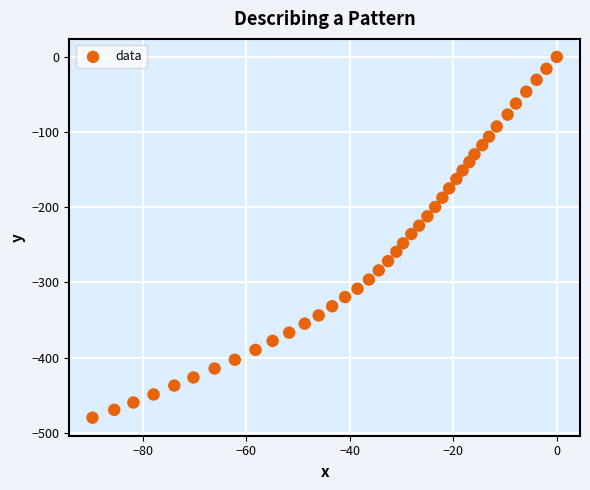

What is the range of Y values (max minus min)?

479.8